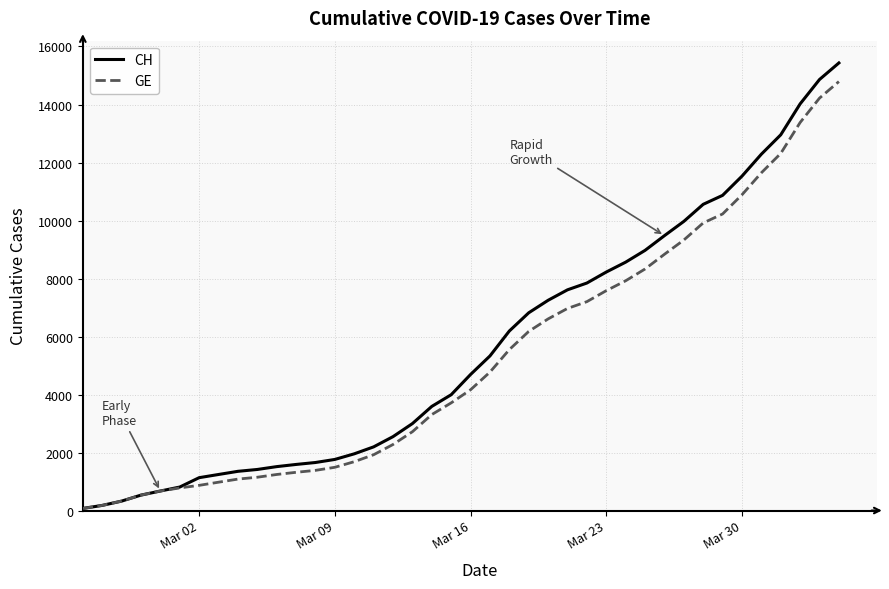

Which series has the widest spread of values?

CH